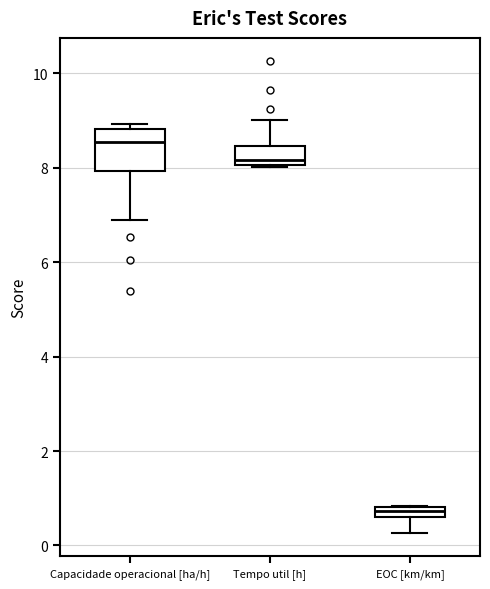

Where does the lower whisker of the box for EOC [km/km] end on the y-axis? The values are not printed on the chart, so give them approximately, as read against the axis.

0.2